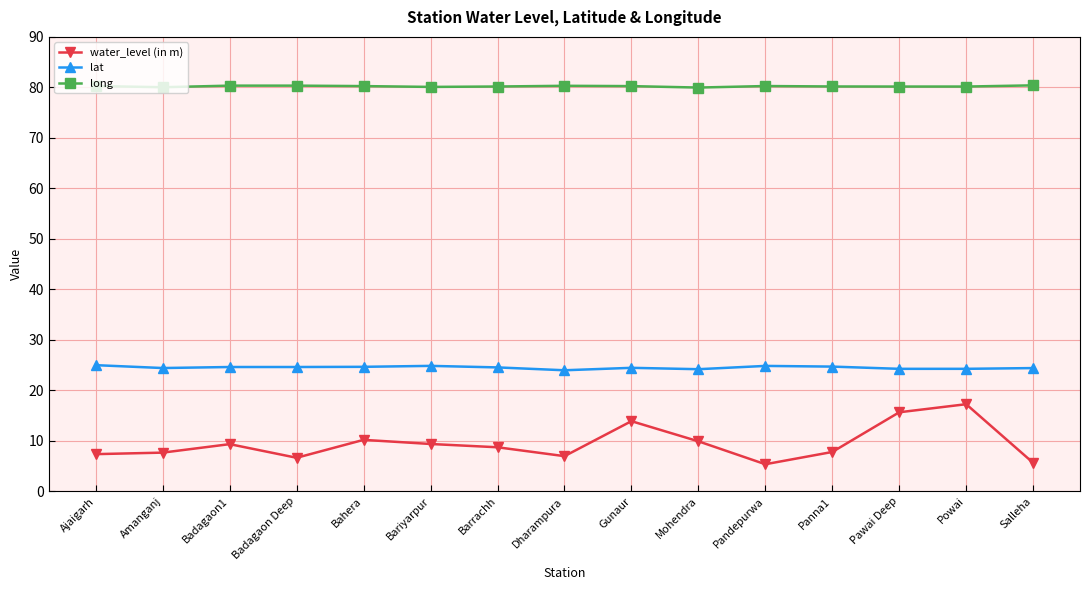

What is the difference between the highest and lowest values at Powai?

62.9